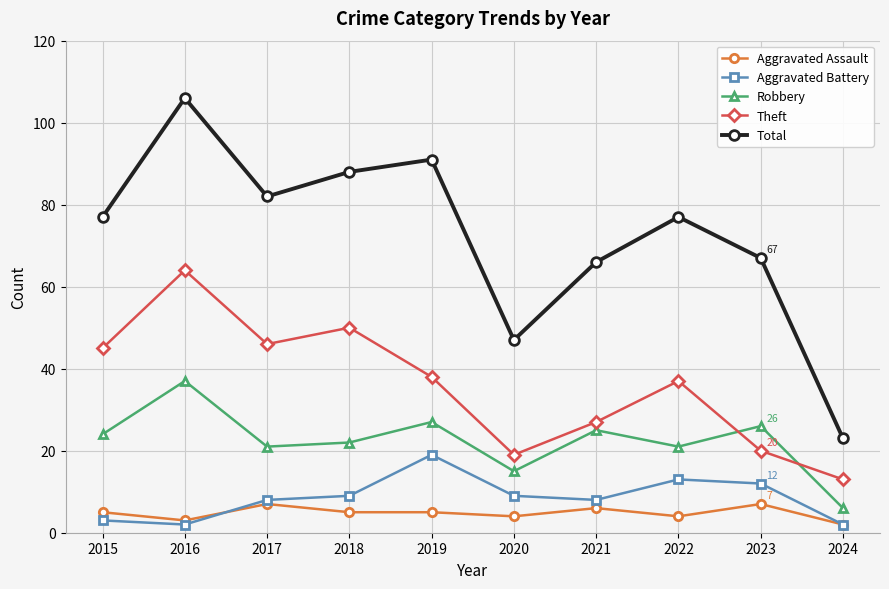

Count the Aggravated Assault values in the range 4 to 6.

6